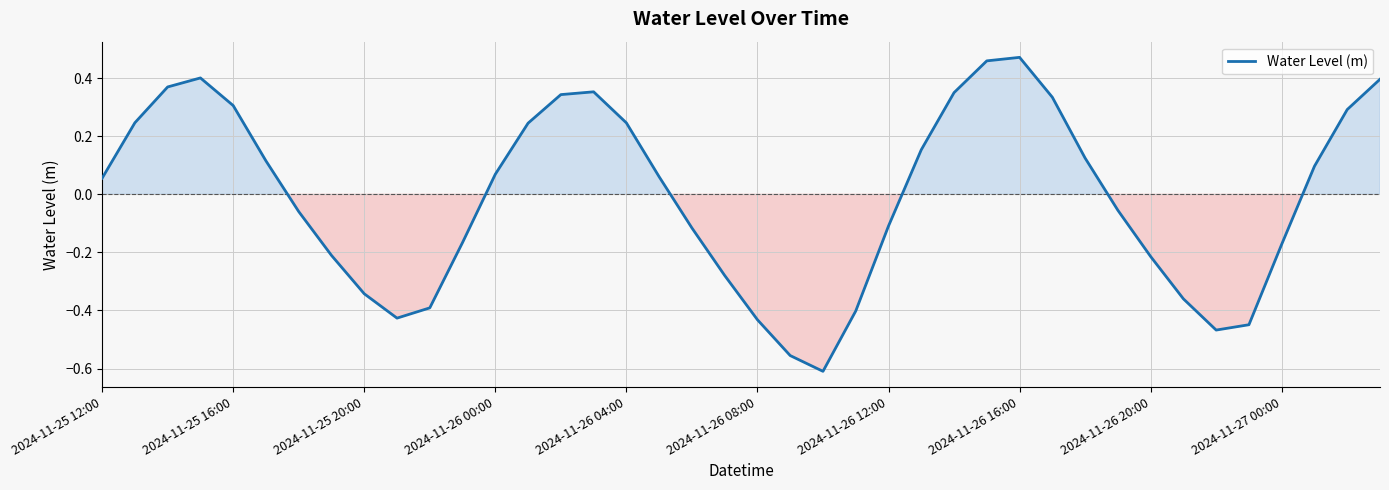

At which label does the data first exceed 0?

2024-11-25 12:00